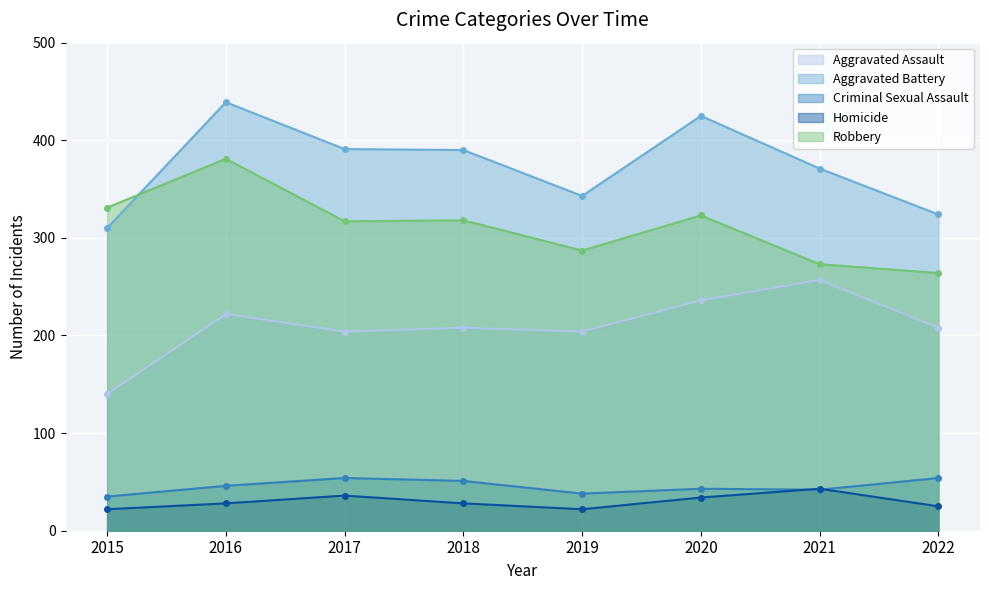

Reading left to right, what are all the values shown in this chart?

Aggravated Assault: 140	222	204	208	204	236	257	208
Aggravated Battery: 310	439	391	390	343	425	371	324
Criminal Sexual Assault: 35	46	54	51	38	43	42	54
Homicide: 22	28	36	28	22	34	43	25
Robbery: 331	381	317	318	287	323	273	264